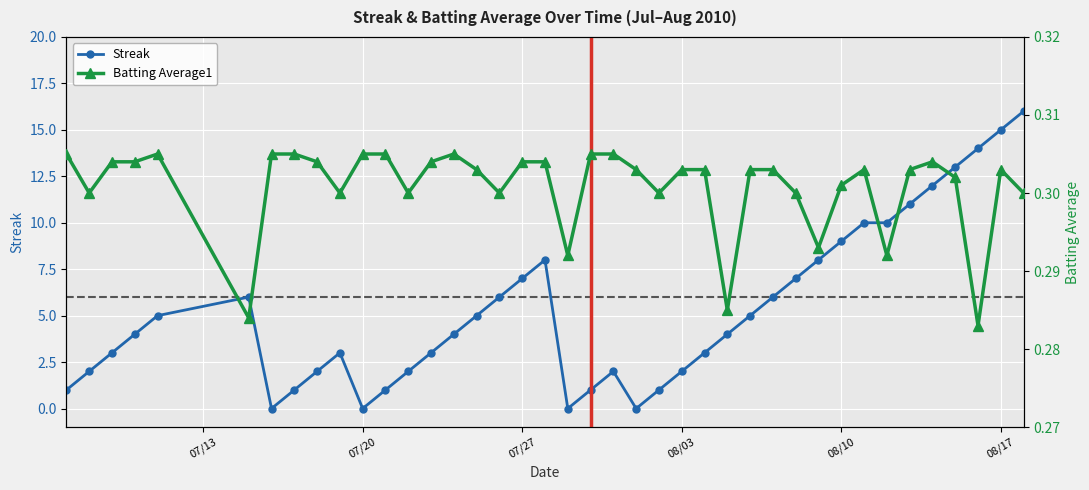

True or false: Streak has more than 2 interior local peaks.

True